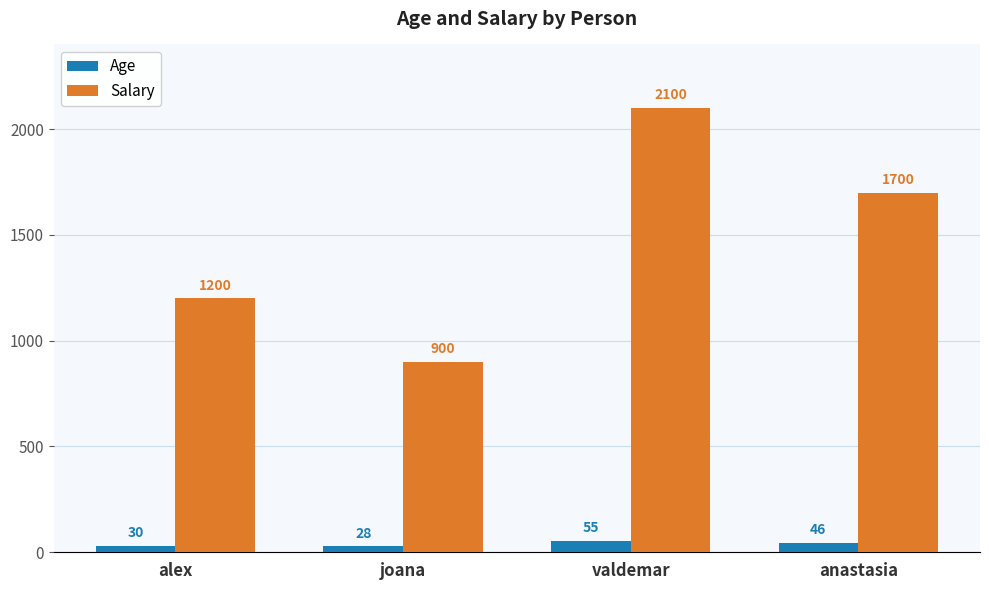

Which series has the widest spread of values?

Salary